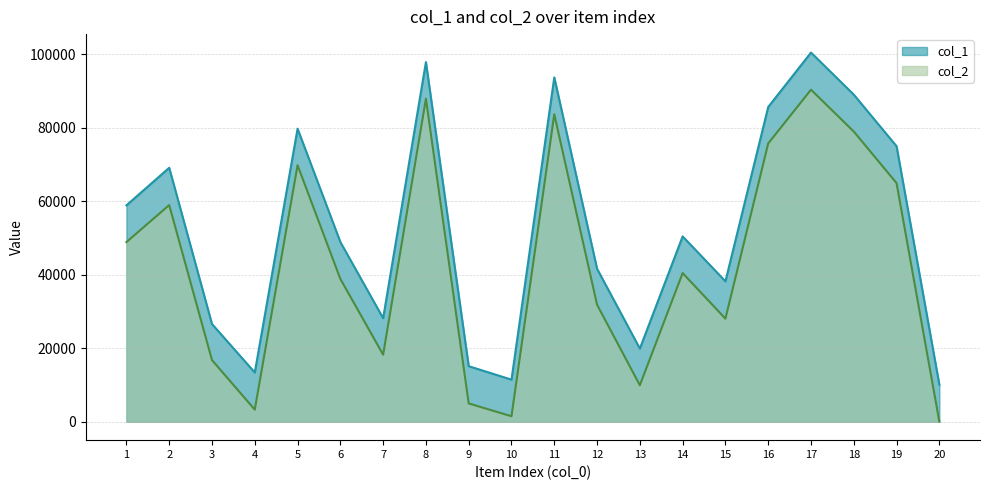

Is the value of col_1 at 16 greater than the value of col_2 at 4?

Yes